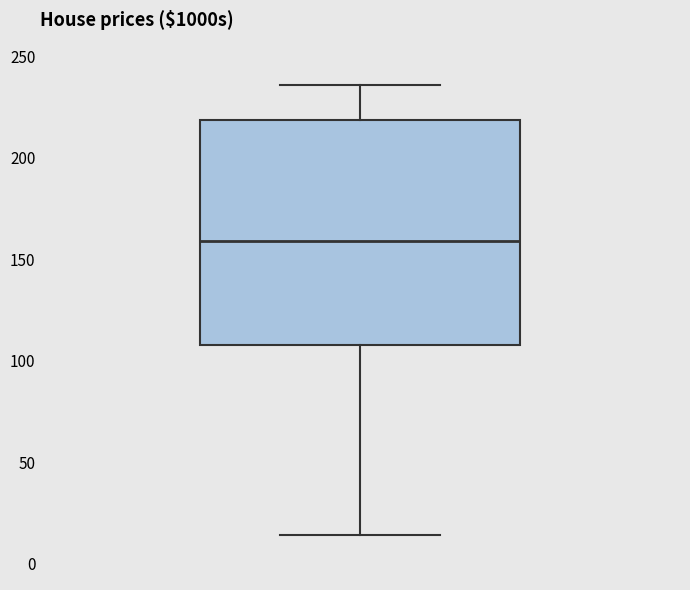

Transcribe this box plot: give where the median line is, the range the box spans, and where the two whiskers end, as read against the y-axis. The values are not printed on the chart, so give them approximately, as read against the axis.

median 160, box 110 to 220, whiskers 15 to 235